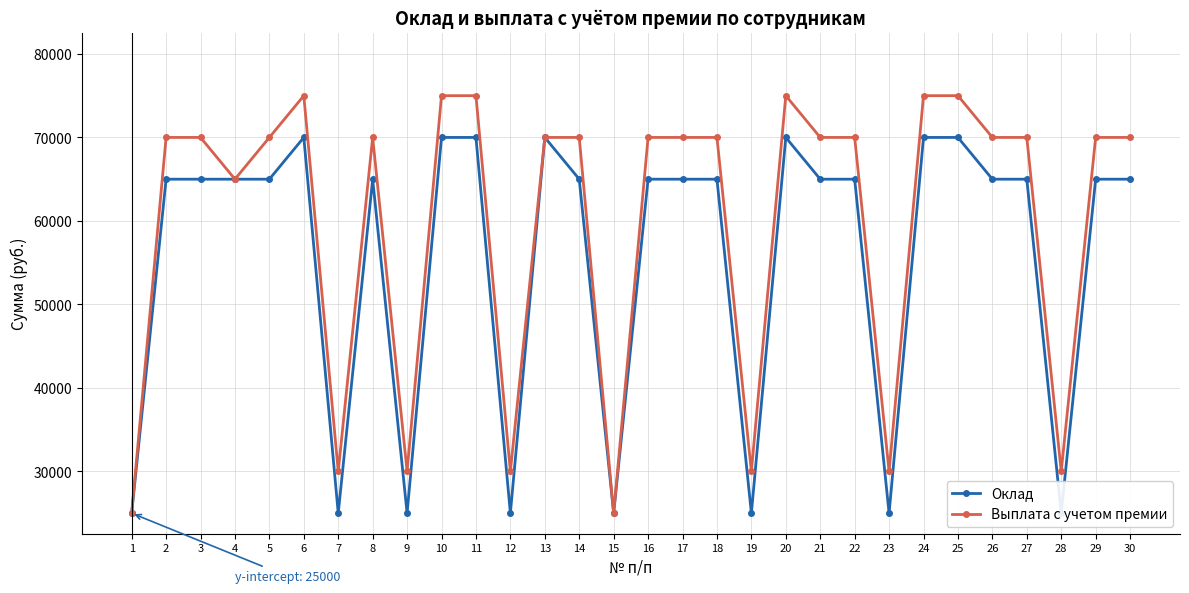

Reading left to right, list all the values displayed in this chart.

Оклад: 25000	65000	65000	65000	65000	70000	25000	65000	25000	70000	70000	25000	70000	65000	25000	65000	65000	65000	25000	70000	65000	65000	25000	70000	70000	65000	65000	25000	65000	65000
Выплата с учетом премии: 25000	70000	70000	65000	70000	75000	30000	70000	30000	75000	75000	30000	70000	70000	25000	70000	70000	70000	30000	75000	70000	70000	30000	75000	75000	70000	70000	30000	70000	70000